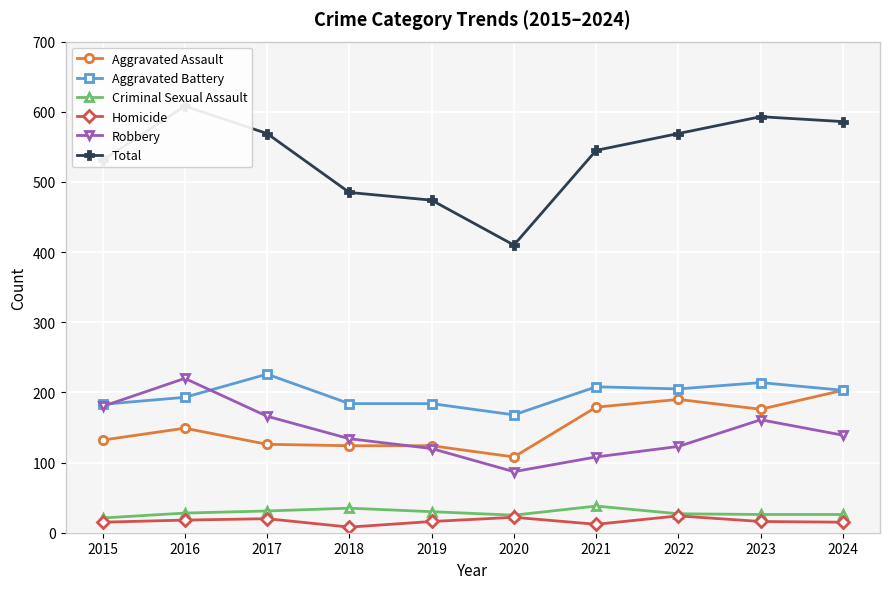

At which category is the sum across all series the highest?

2016